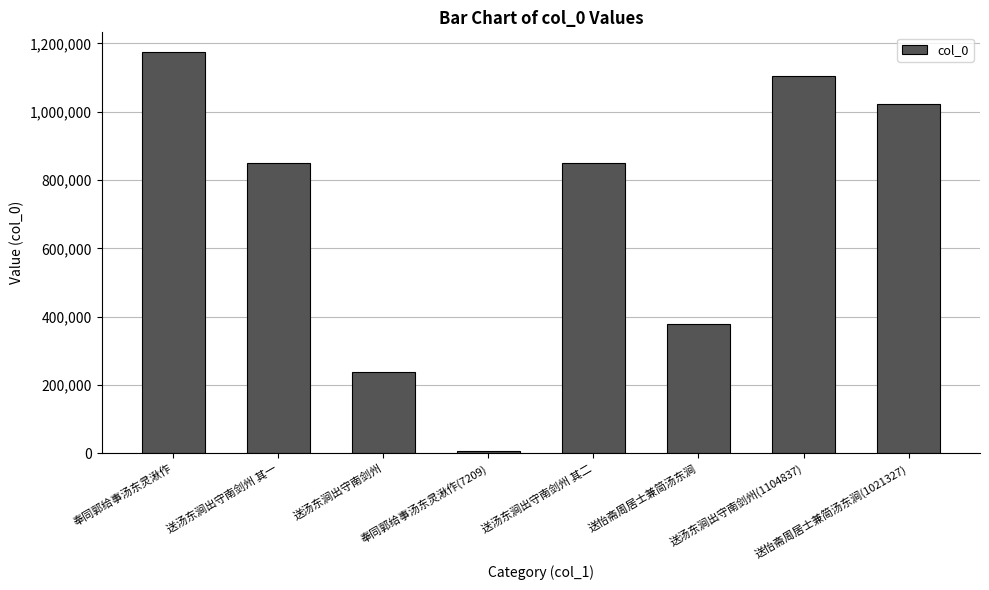

What position from the left is 送汤东涧出守南剑州?

3